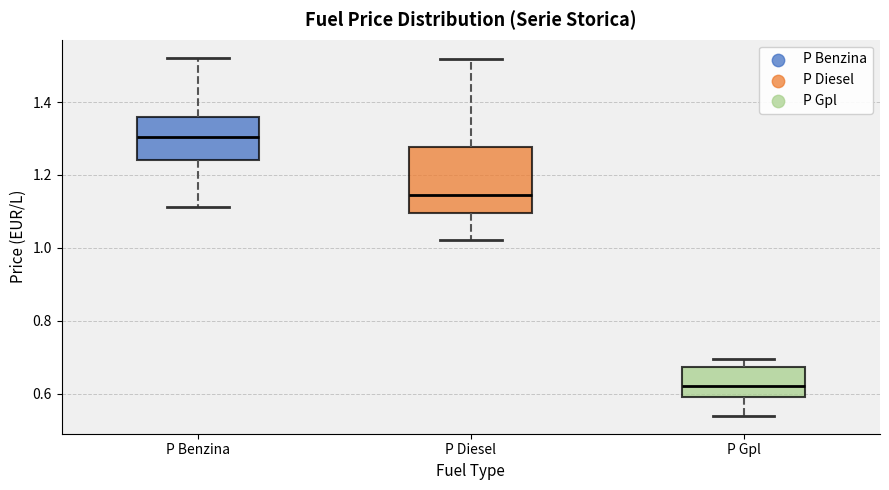

Reading left to right, transcribe this box plot: for each box, give where its median line is, the range the box spans, and where its two whiskers end, as read against the y-axis. The values are not printed on the chart, so give them approximately, as read against the axis.

P Benzina: median 1.30, box 1.24 to 1.36, whiskers 1.12 to 1.52
P Diesel: median 1.14, box 1.10 to 1.28, whiskers 1.02 to 1.52
P Gpl: median 0.62, box 0.60 to 0.68, whiskers 0.54 to 0.70